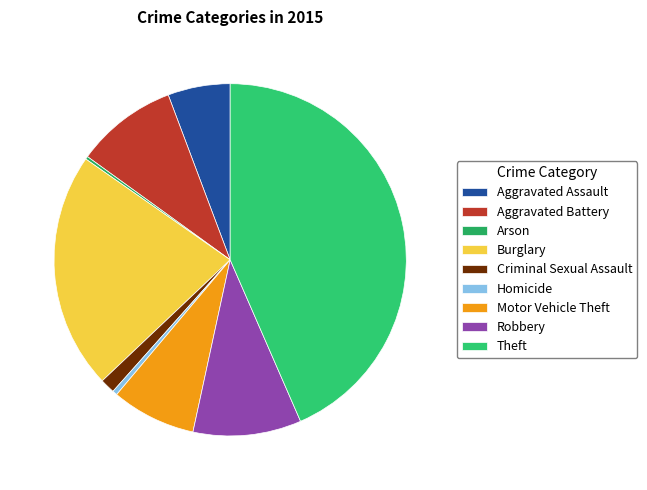

True or false: Aggravated Assault accounts for 6% of the total.

True